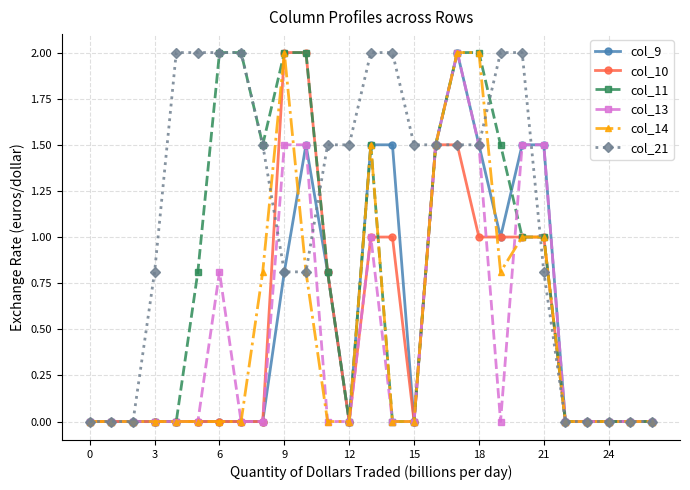

Is this an area chart (filled region under the line)?

No